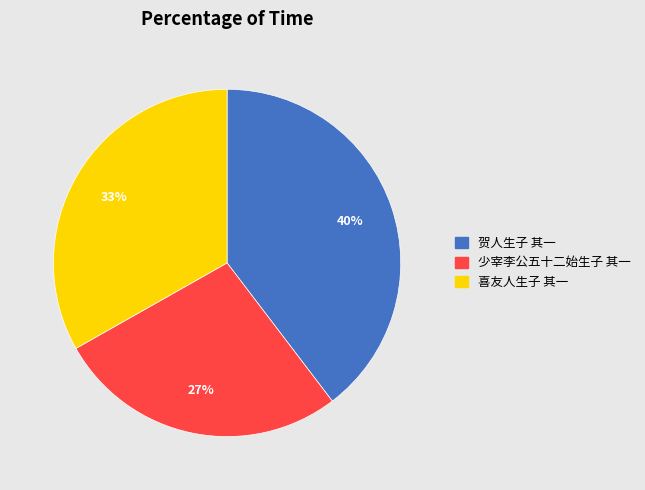

Count the number of slices in the pie.

3